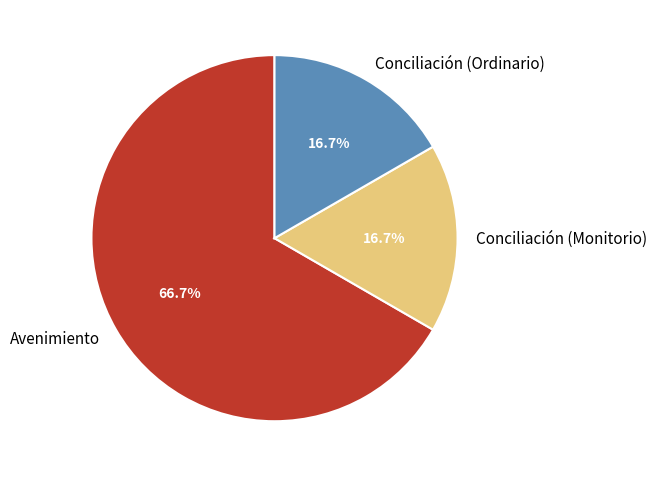

Does Avenimiento represent more than half of the total?

Yes